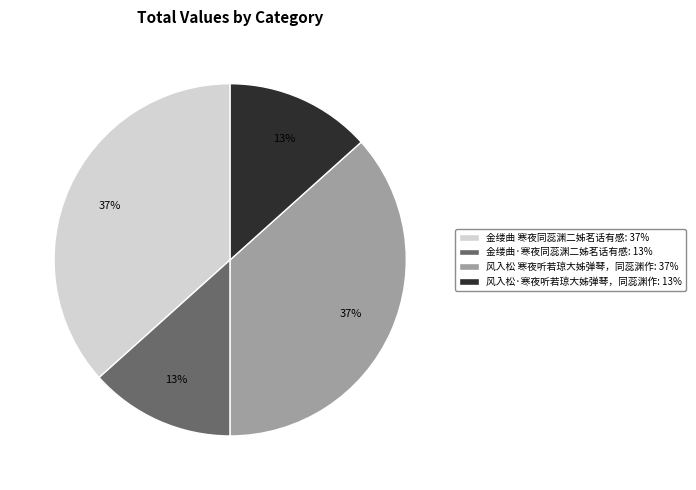

Is the sum of 风入松·寒夜听若琼大姊弹琴，同蕊渊作: 13% and 金缕曲·寒夜同蕊渊二姊茗话有感: 13% greater than half?

No